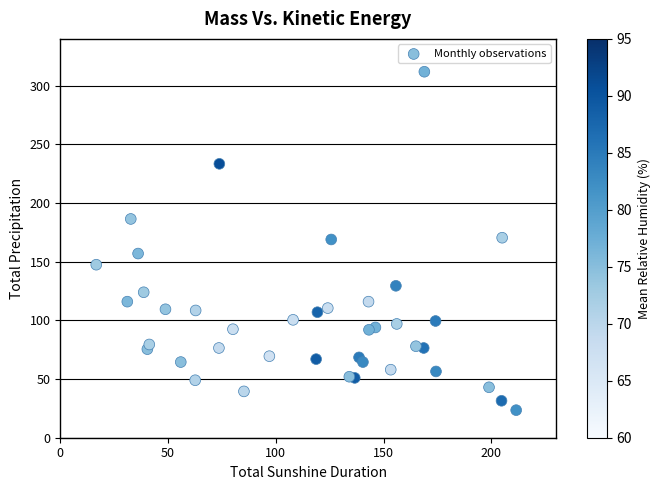

What is the range of X values (max minus min)?

194.8